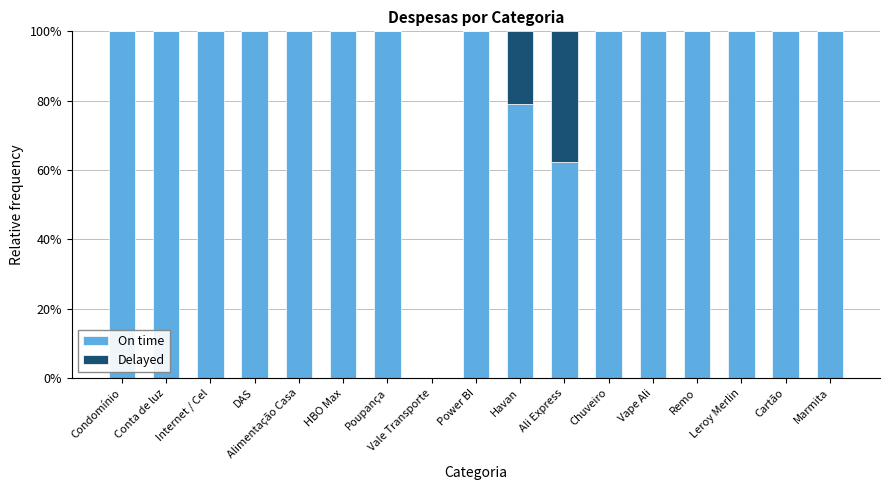

Is it true that On time equals 100.0 at Remo?

True